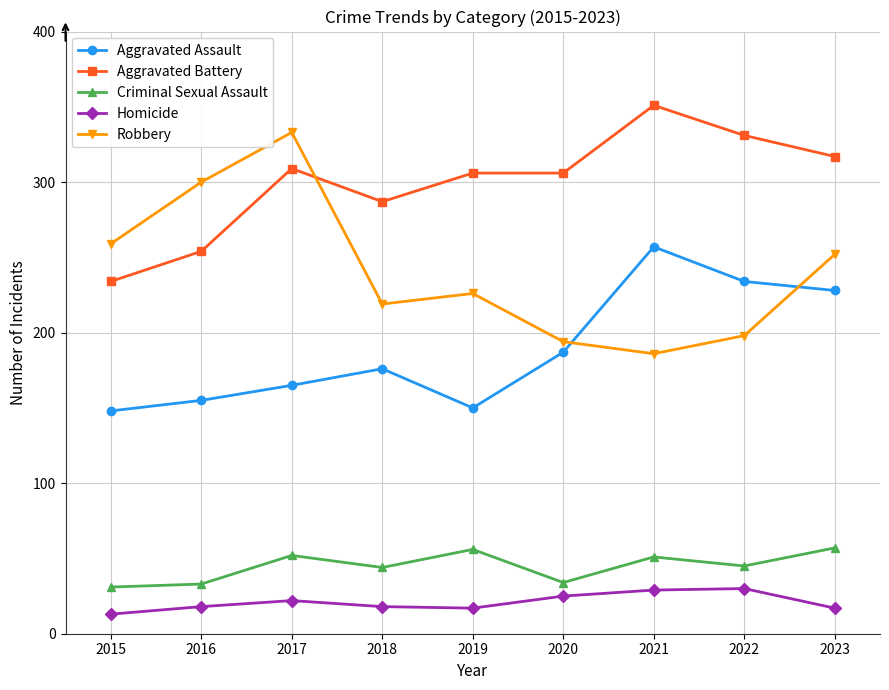

At which category does Robbery reach its first local valley?

2018